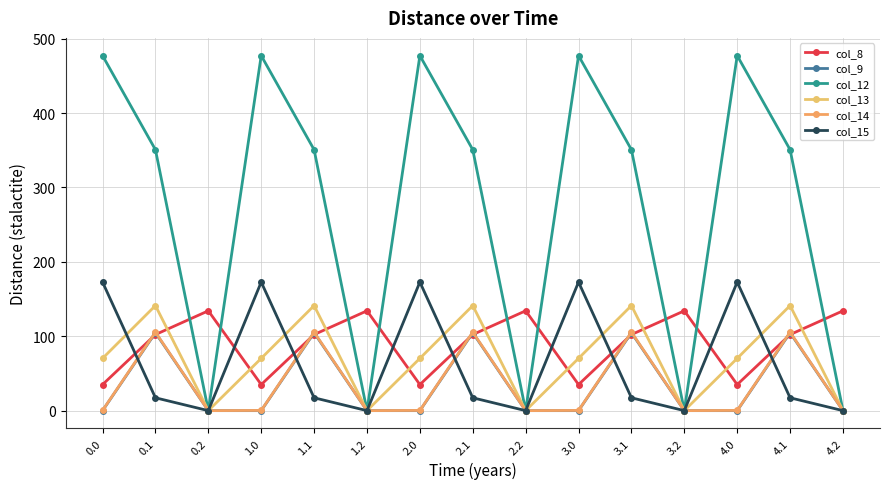

What is the highest value of the col_8 series?

134.2